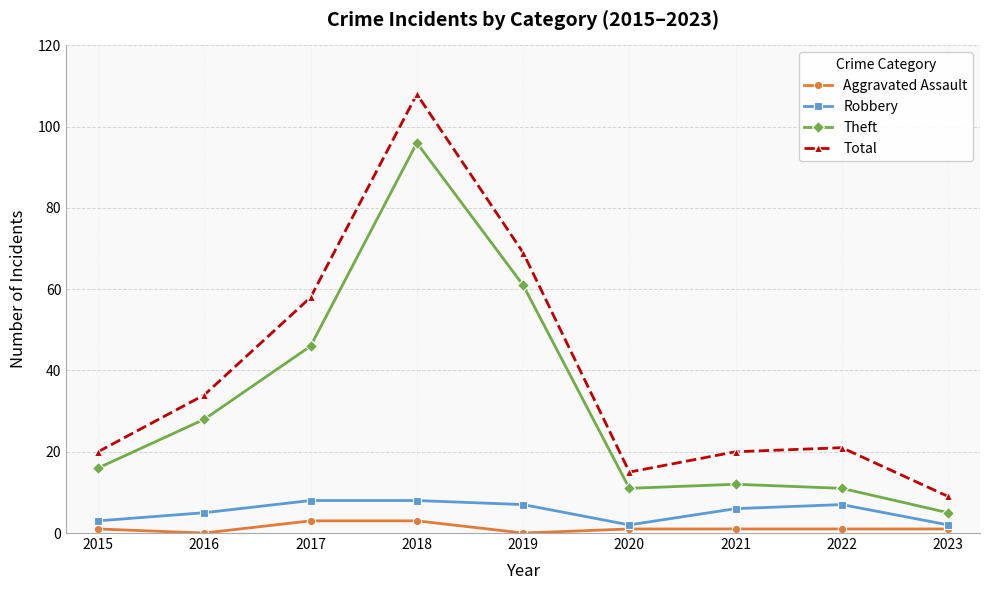

True or false: Robbery and Total cross at least once.

False